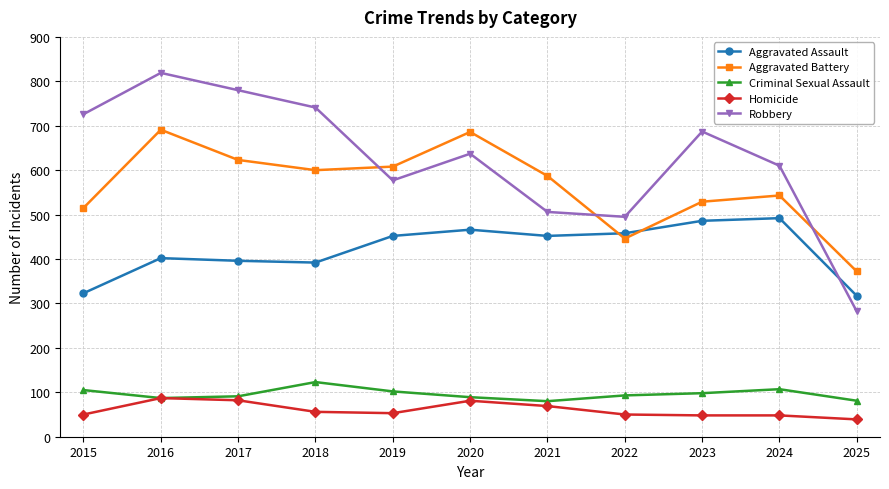

At which category does the chart reach its peak across all series?

2016